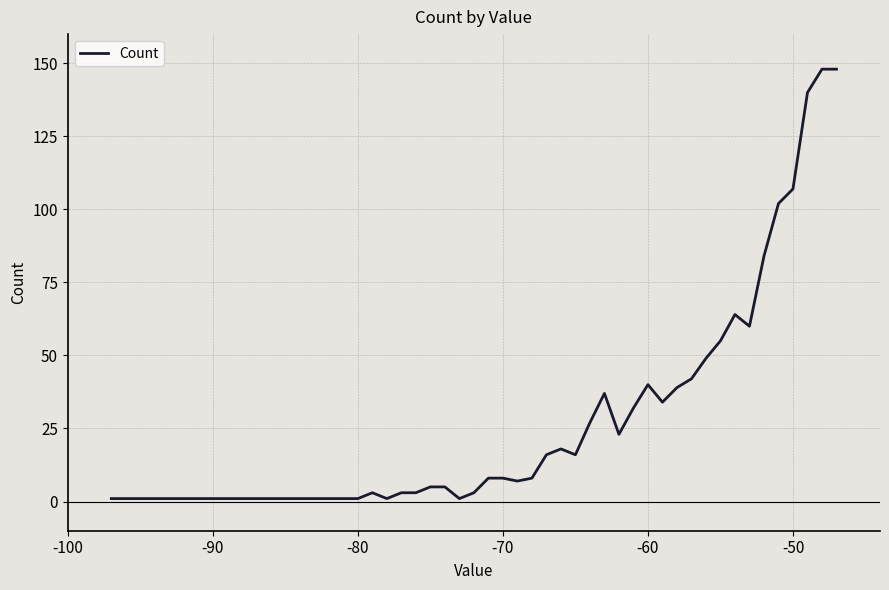

What is the maximum value shown in the chart?

148